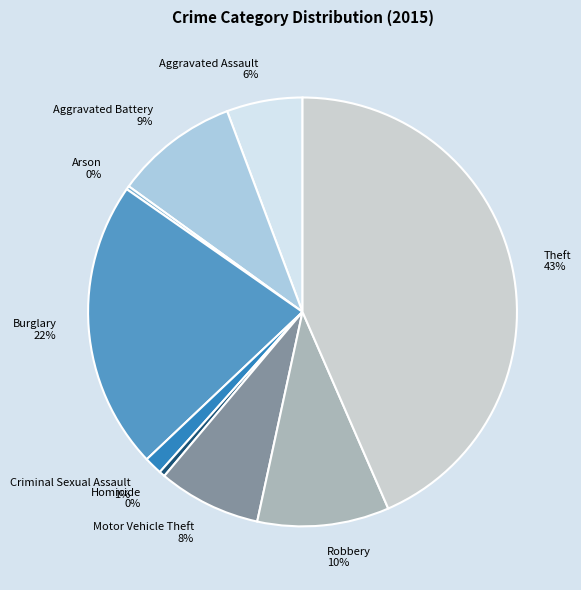

Is it true that Criminal Sexual Assault is 16% of the pie?

False